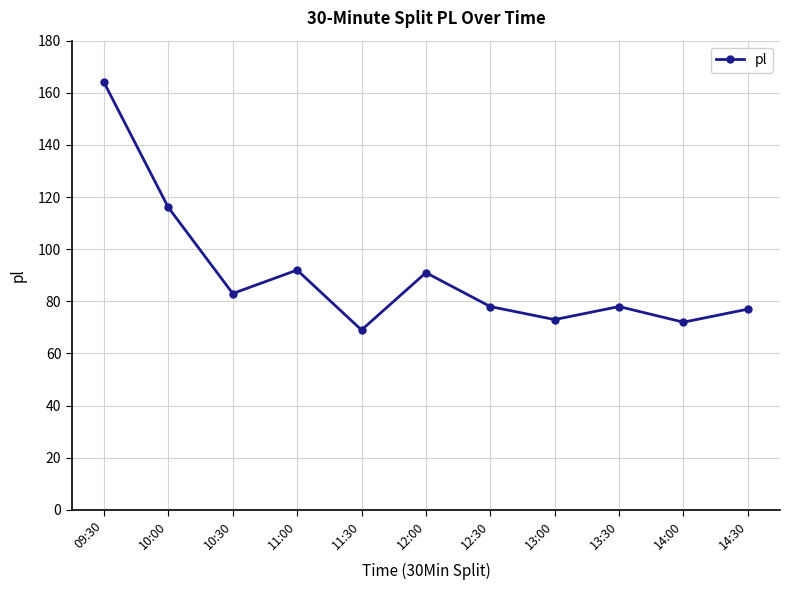

Reading left to right, list all the values displayed in this chart.

09:30=164	10:00=116	10:30=83	11:00=92	11:30=69	12:00=91	12:30=78	13:00=73	13:30=78	14:00=72	14:30=77